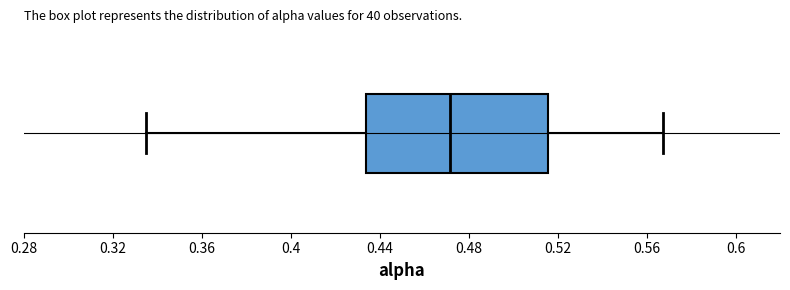

Transcribe this box plot: give where the median line is, the range the box spans, and where the two whiskers end, as read against the x-axis. The values are not printed on the chart, so give them approximately, as read against the axis.

median 0.470, box 0.435 to 0.515, whiskers 0.335 to 0.565